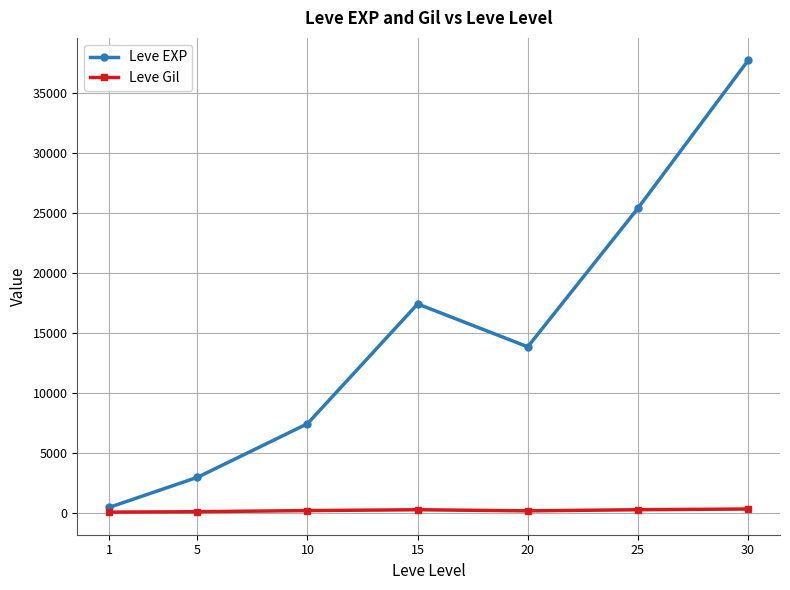

Which series has the largest range (max minus min)?

Leve EXP